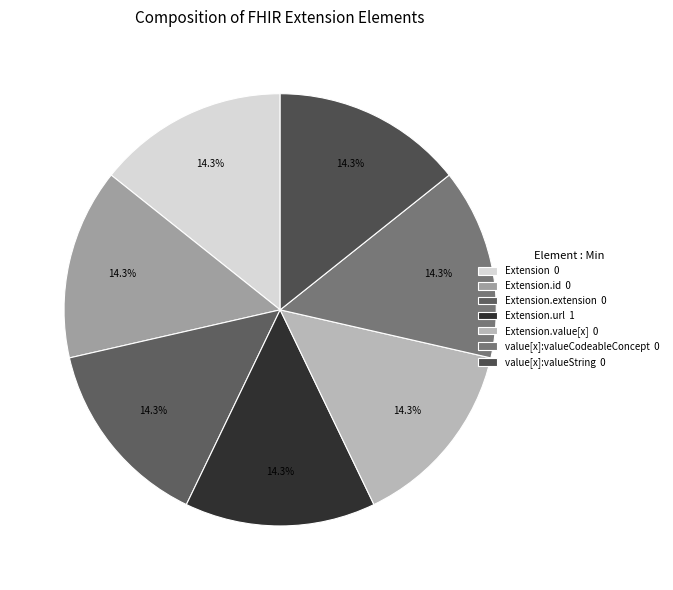

How many segments does this pie chart have?

7